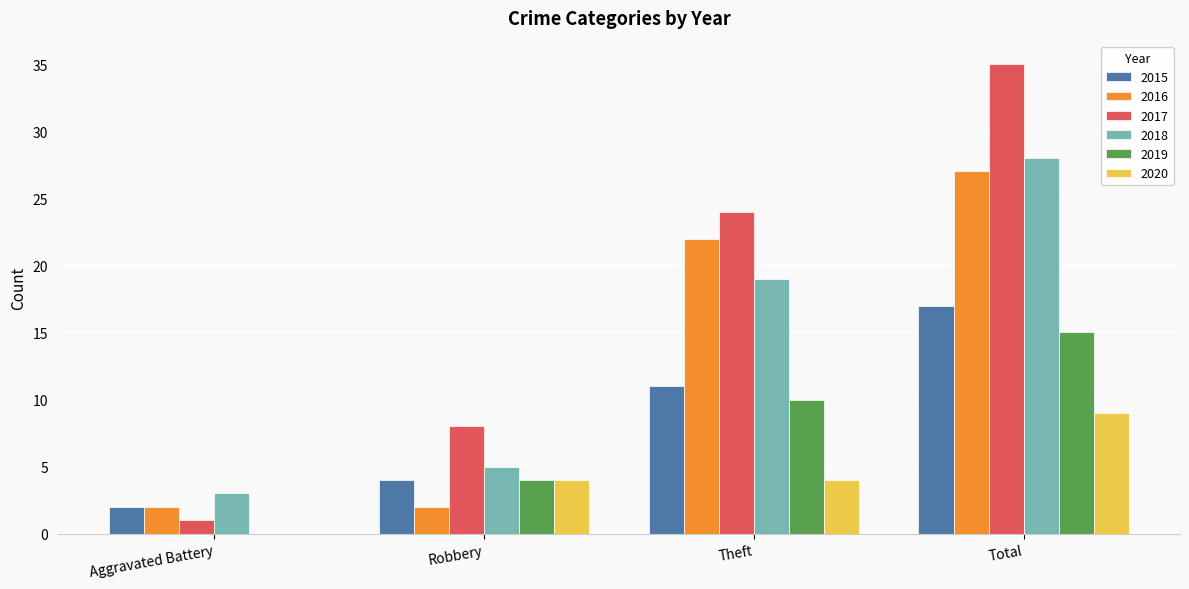

At which category is the sum across all series the highest?

Total